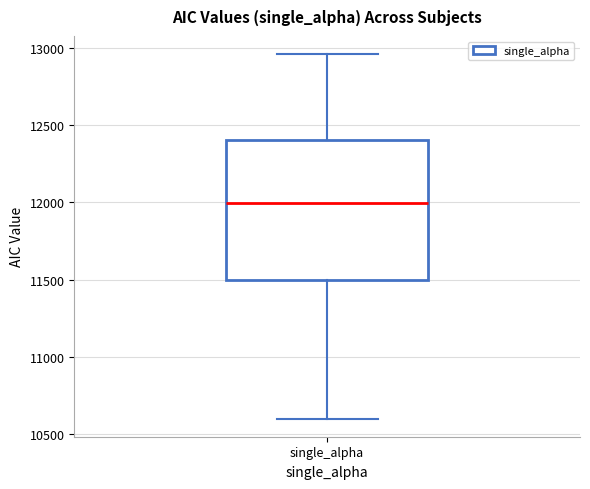

Transcribe this box plot: give where the median line is, the range the box spans, and where the two whiskers end, as read against the y-axis. The values are not printed on the chart, so give them approximately, as read against the axis.

median 12000, box 11500 to 12400, whiskers 10600 to 12950